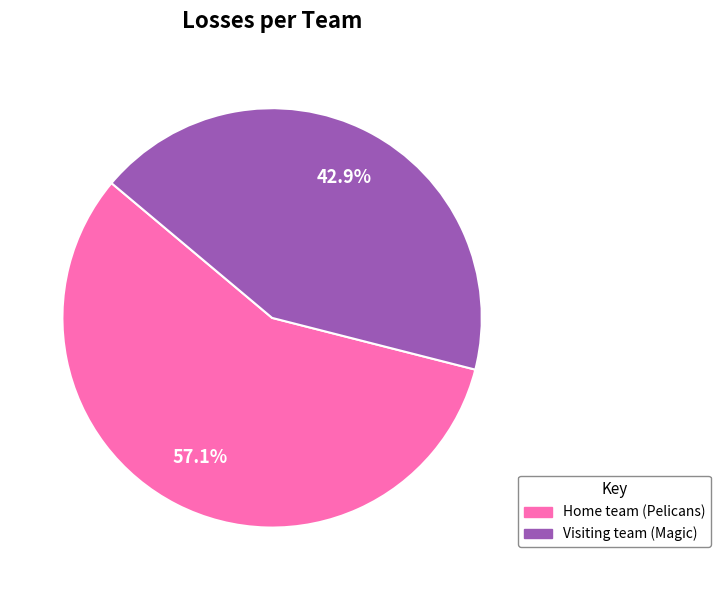

Do Home team (Pelicans) and Visiting team (Magic) together represent more than half of the pie?

Yes